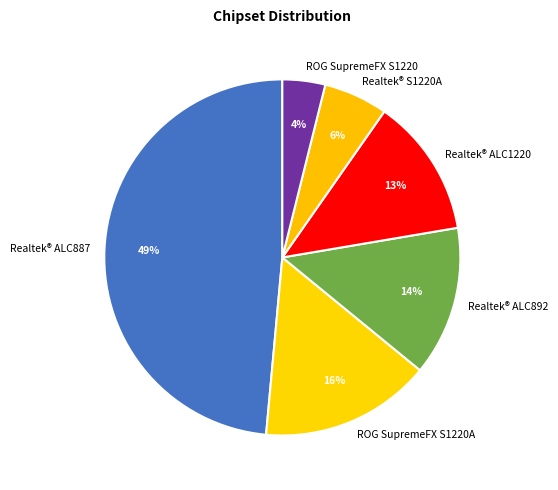

Which slice is the smallest?

ROG SupremeFX S1220